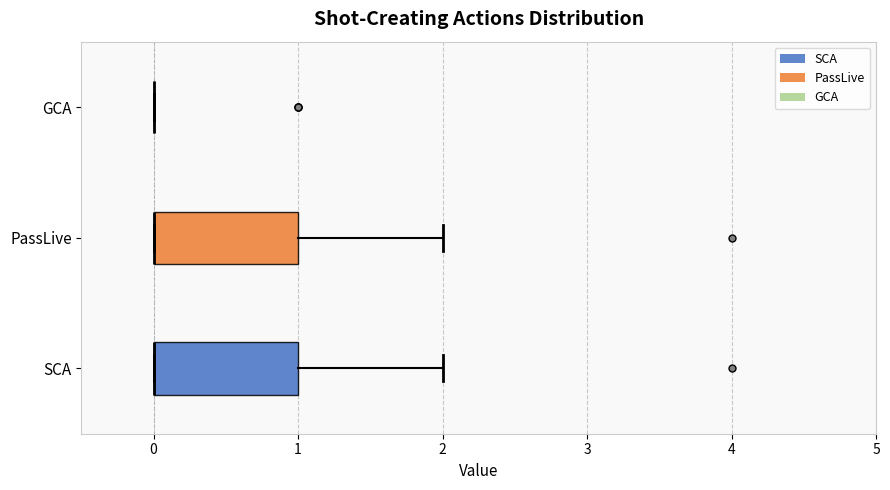

Reading bottom to top, read every box against the x-axis: the position of its median line, the range the box covers, and the ends of its whiskers. The values are not printed on the chart, so give them approximately, as read against the axis.

SCA: median 0 (drawn on the box's left edge), box 0 to 1, whiskers 0 to 2
PassLive: median 0 (drawn on the box's left edge), box 0 to 1, whiskers 0 to 2
GCA: box collapsed to a line at 0, whiskers 0 to 0